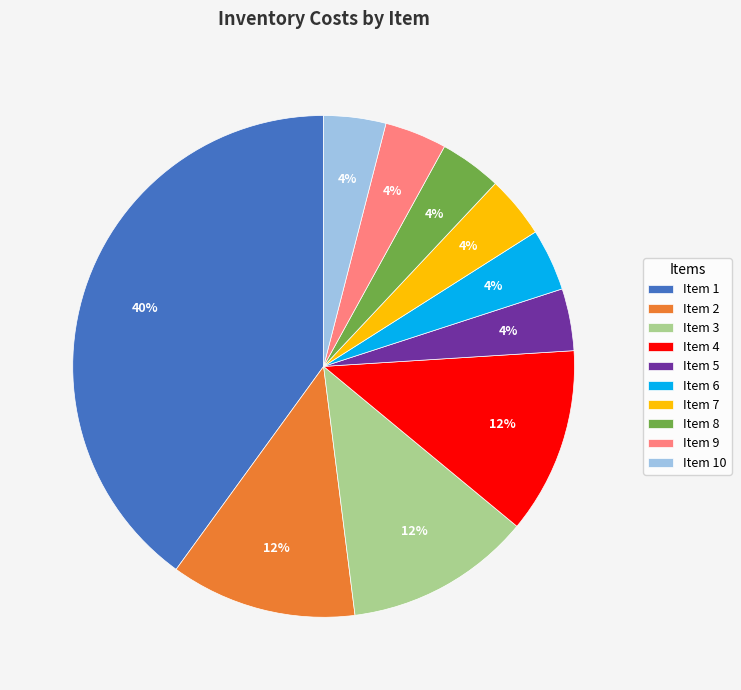

Approximately how many times larger is the value at Item 9 compared to Item 2?

0.3